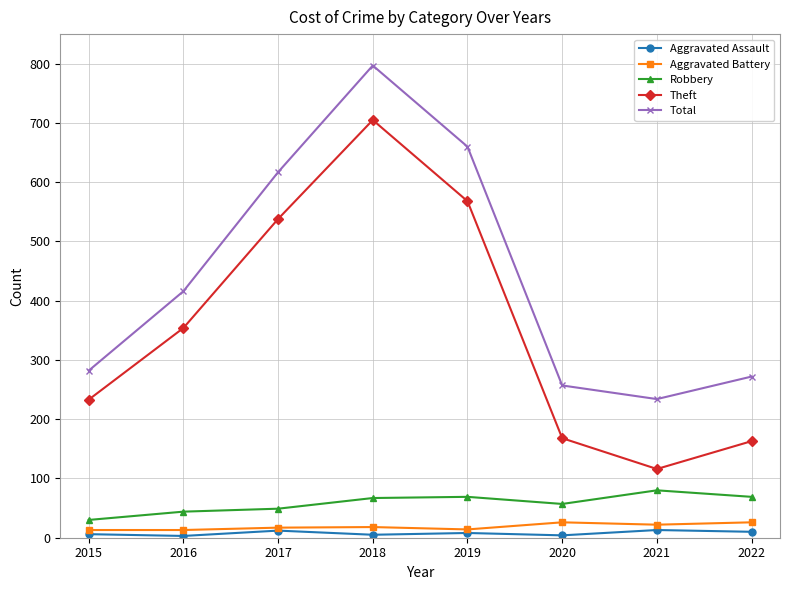

List the series in order of their peak value, highest first.

Total, Theft, Robbery, Aggravated Battery, Aggravated Assault